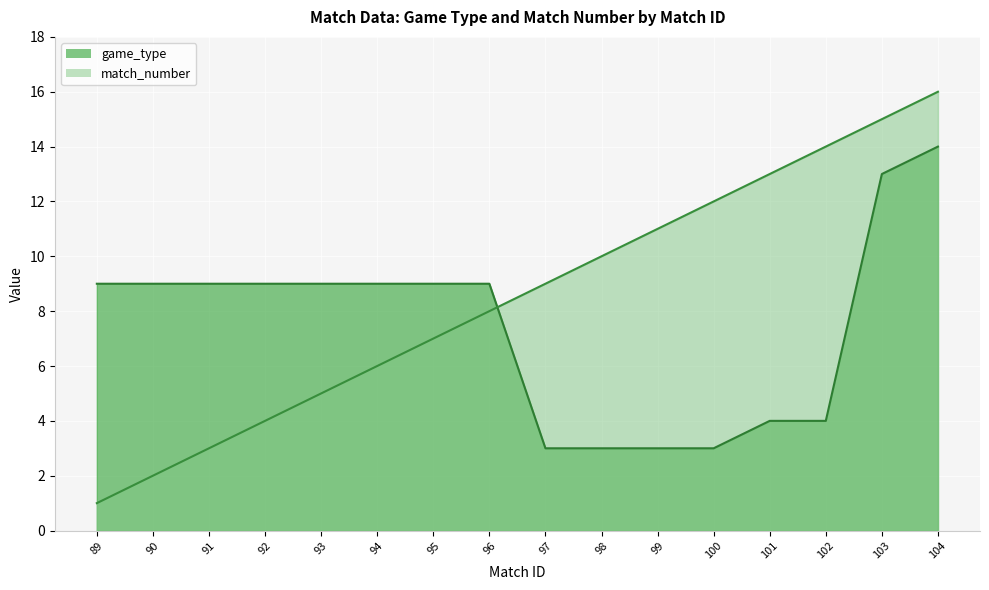

How many values in the game_type series are below 9?

6